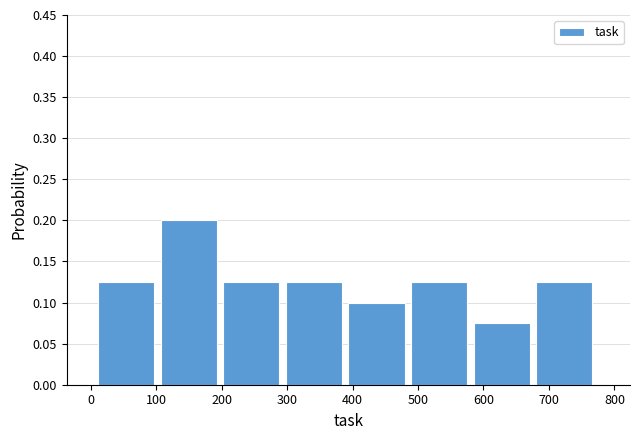

Which range on the x-axis has the tallest bar?

110 to 200